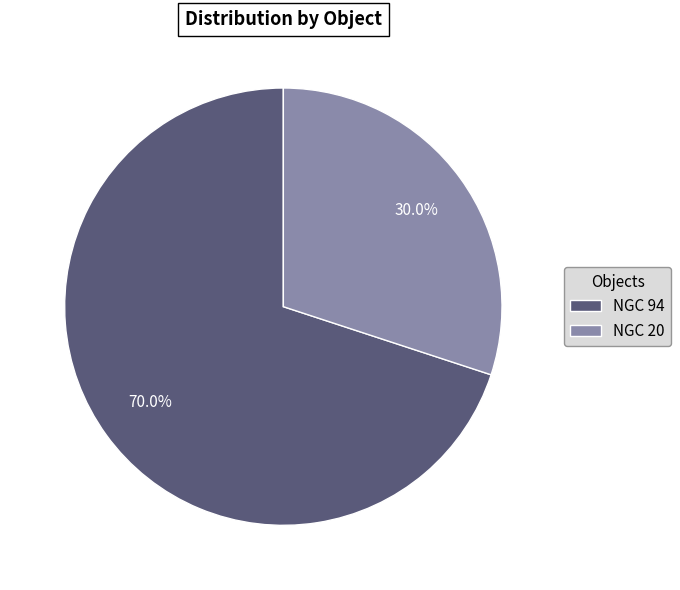

Which category has the smallest portion of the pie?

NGC 20